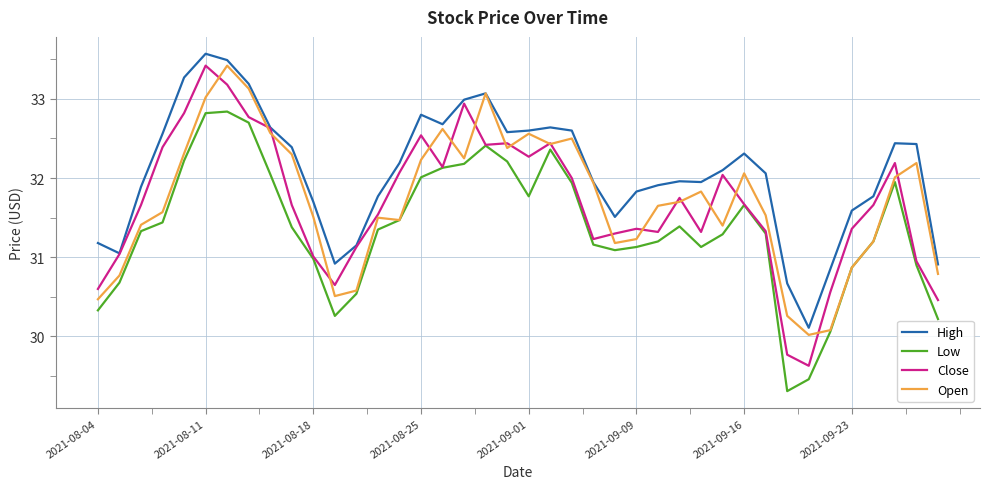

True or false: Low and High intersect in this chart.

False